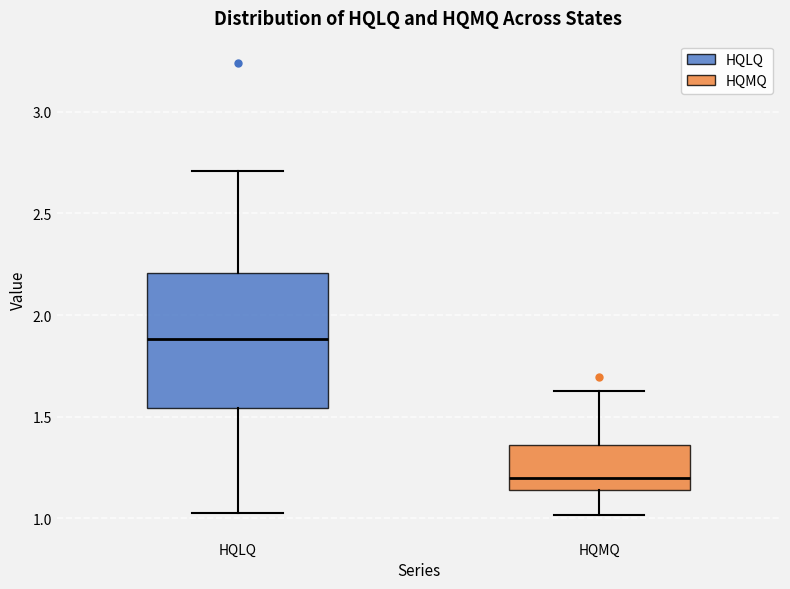

Where does the upper whisker of the box for HQLQ end on the y-axis? The values are not printed on the chart, so give them approximately, as read against the axis.

2.70